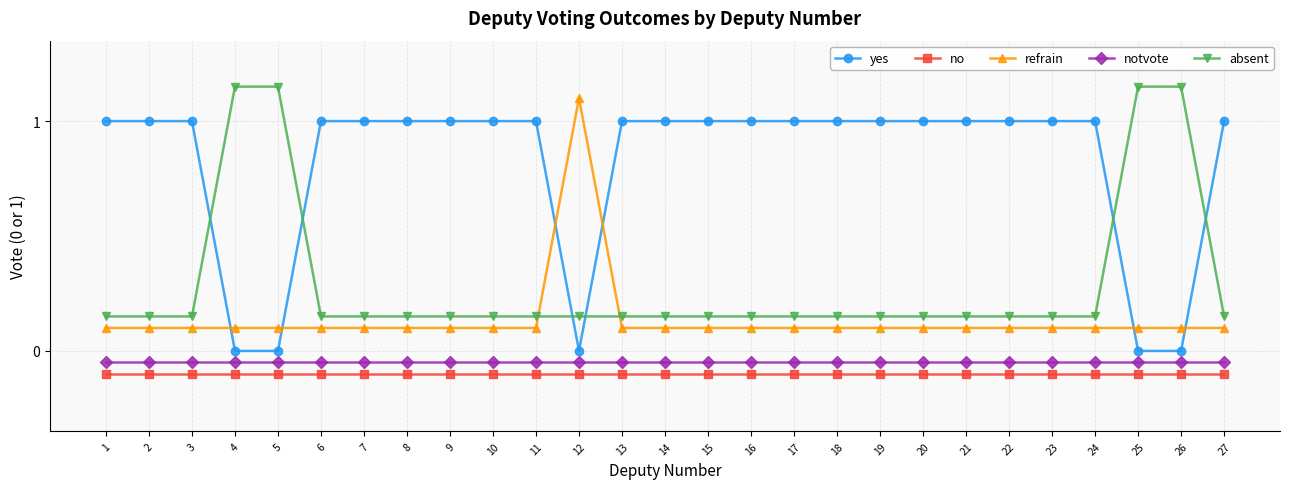

True or false: no and absent cross at least once.

False